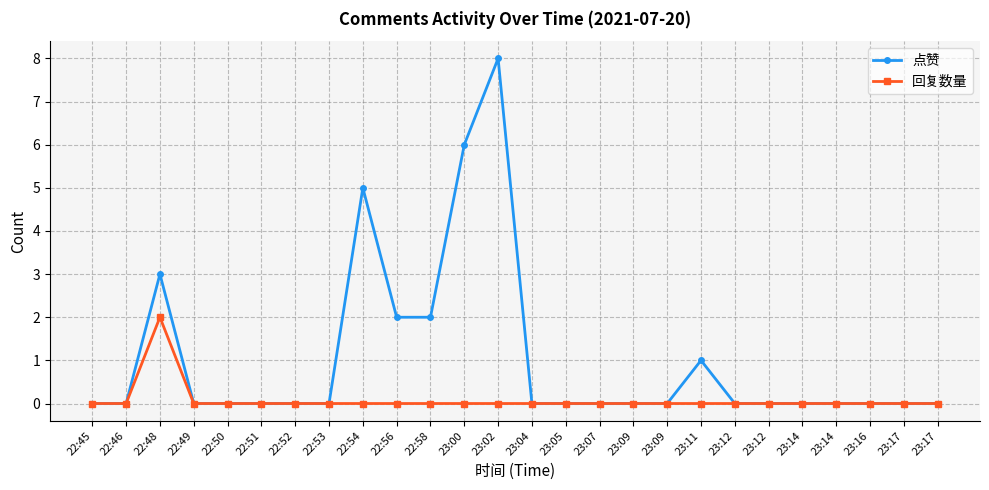

Is the value of 点赞 at 23:17 greater than the value of 回复数量 at 22:49?

No